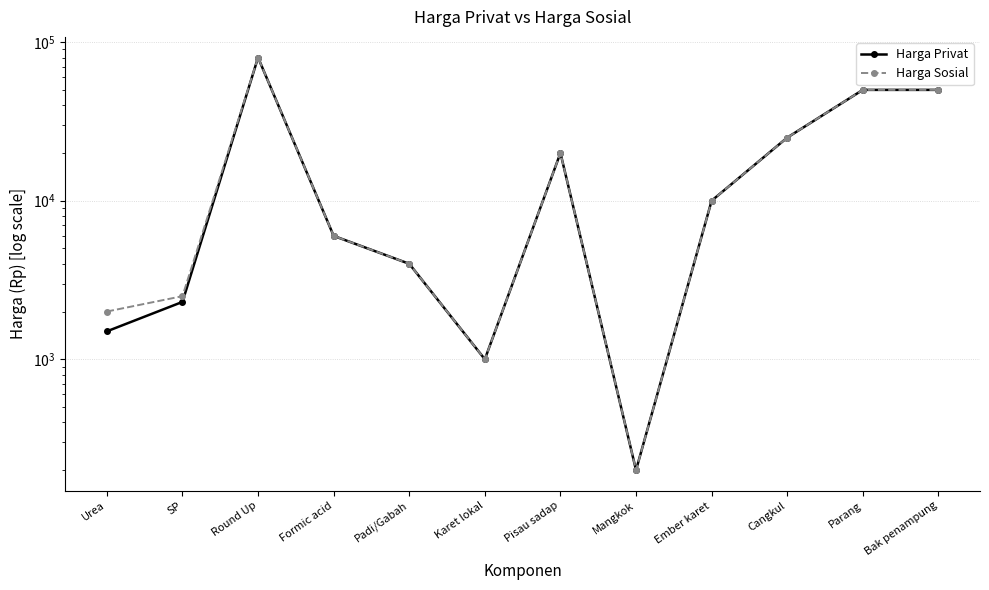

What is the total value across all series at Urea?

3500